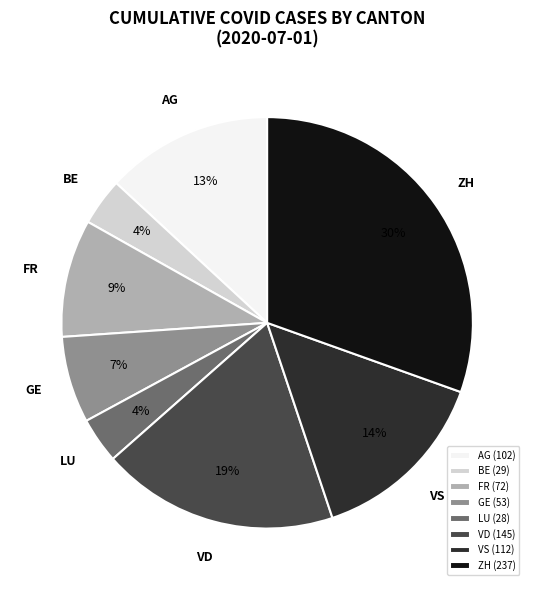

Does ZH account for over 50% of the chart?

No